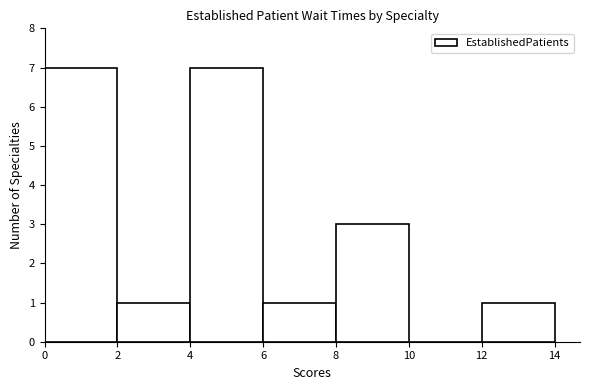

How tall is the bar that spans 0 to 2 on the x-axis? The values are not printed on the chart, so give them approximately, as read against the axis.

7